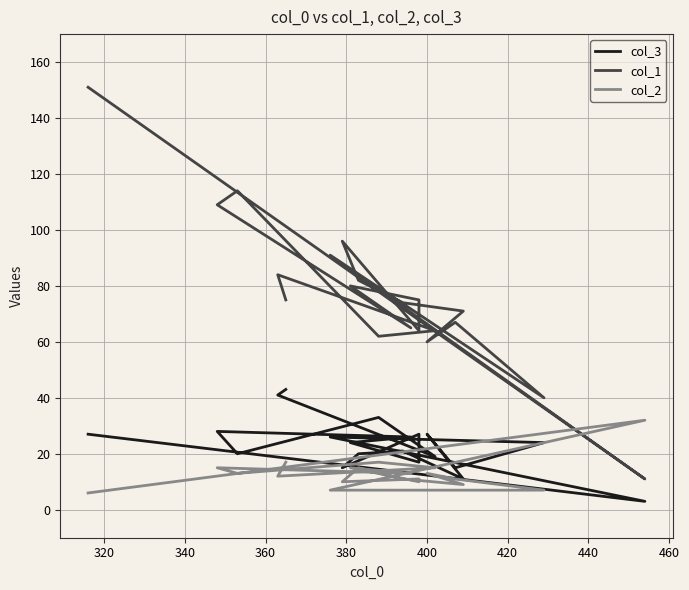

How many values in the col_1 series exceed 75?

8